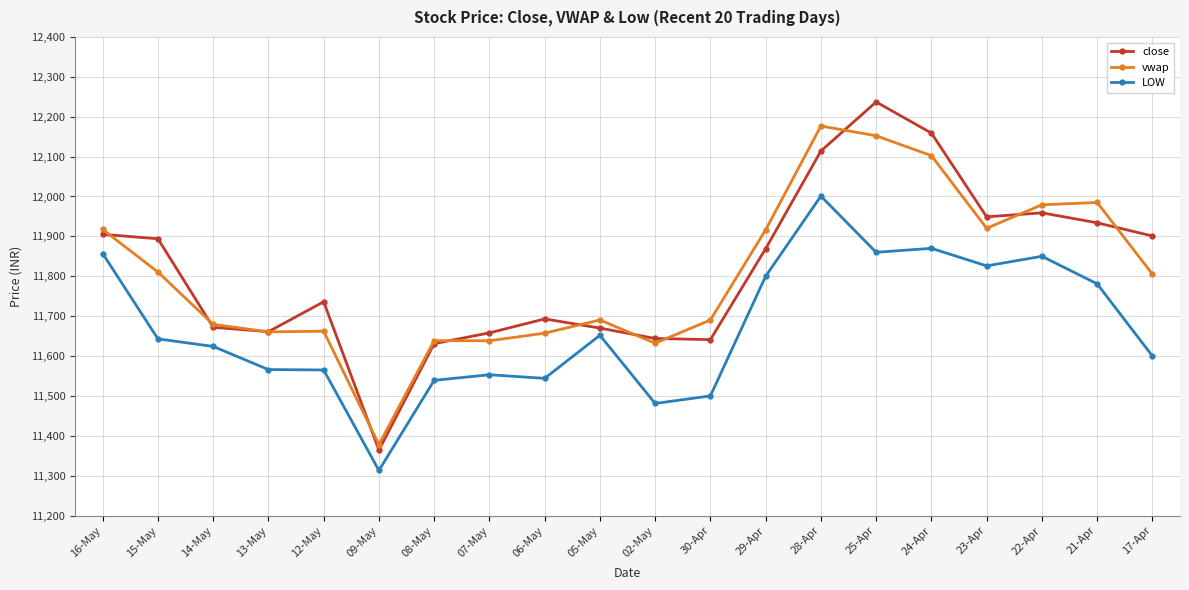

Read the vwap value at 22-Apr.

11979.1